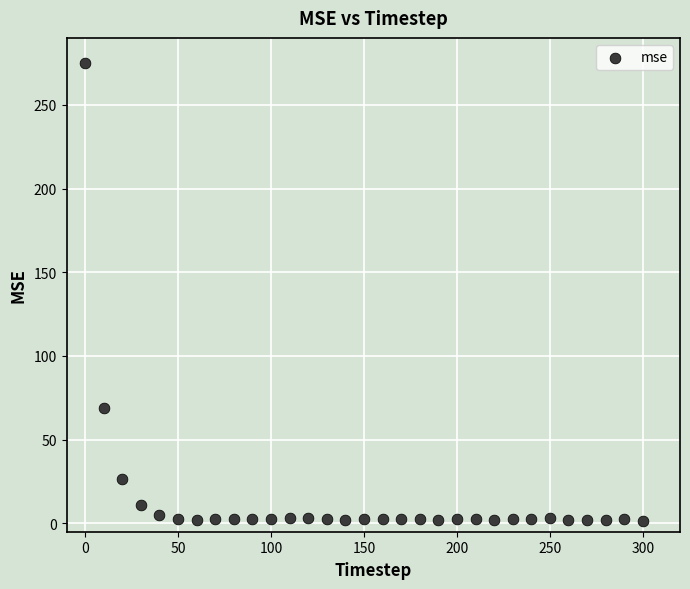

What Y value in the scatter plot is closest to 138?

69.2